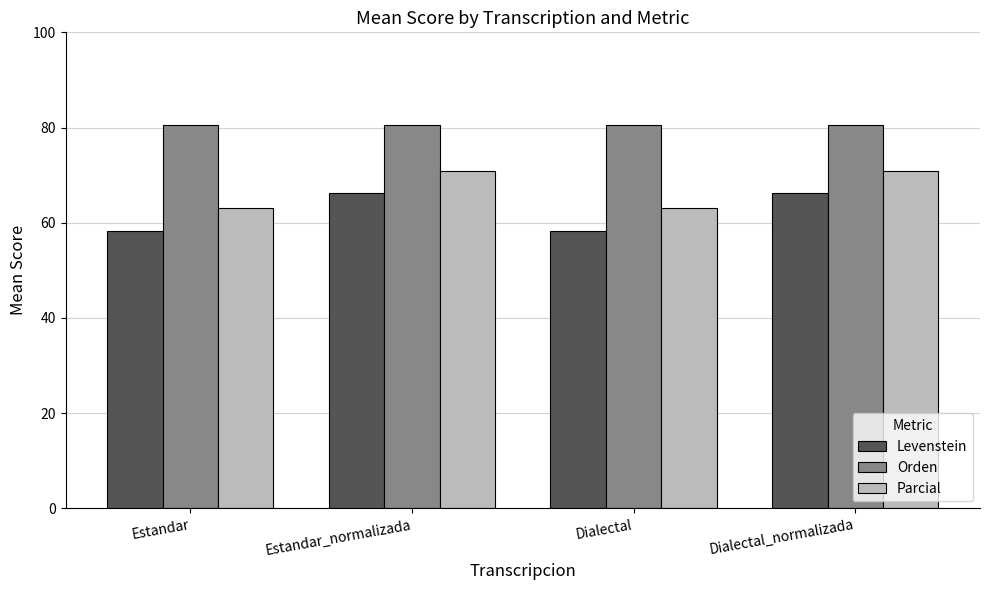

Where does the Levenstein series first go above 66?

Estandar_normalizada